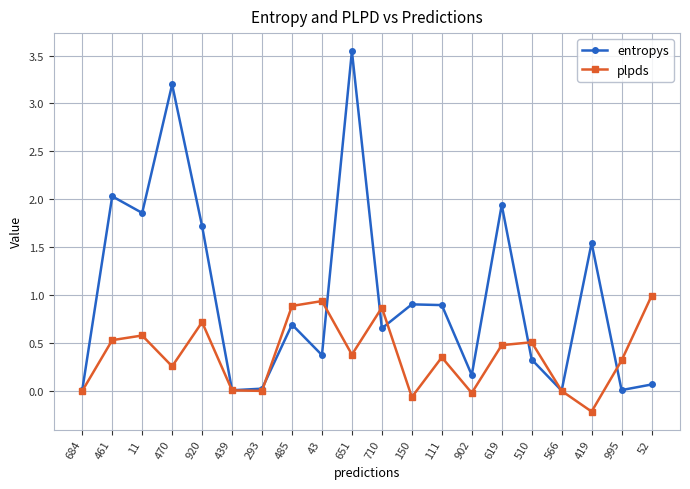

Which series has the largest range (max minus min)?

entropys